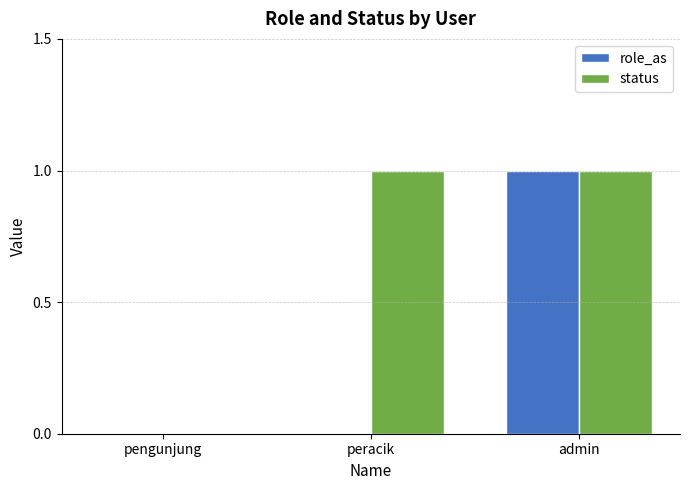

Reading left to right, transcribe all the data shown in this chart.

role_as: pengunjung=0	peracik=0	admin=1
status: pengunjung=0	peracik=1	admin=1